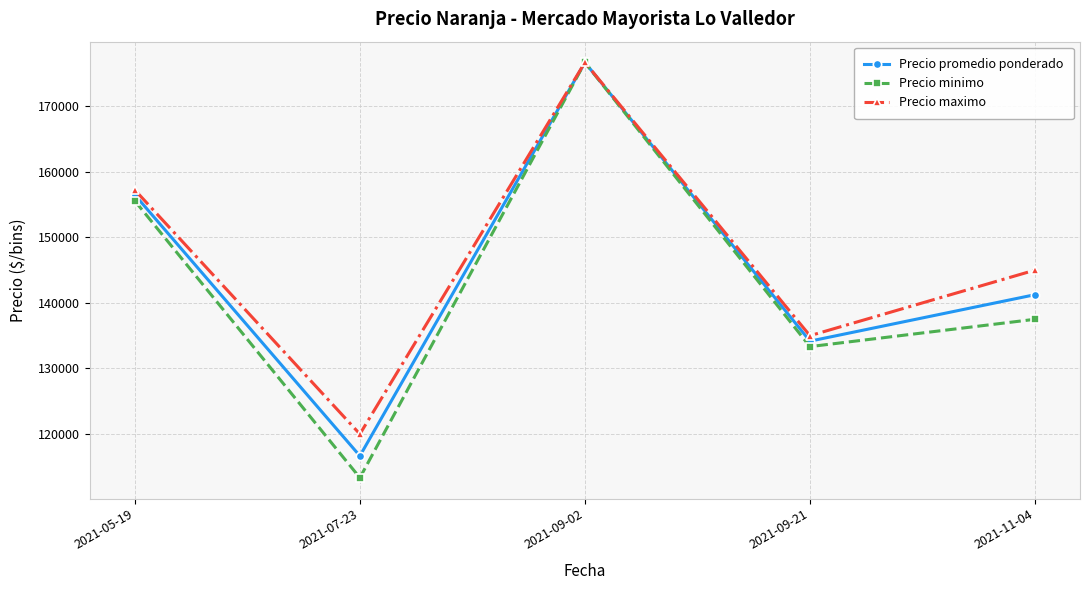

At which label is Precio maximo closest to 148333?

2021-11-04